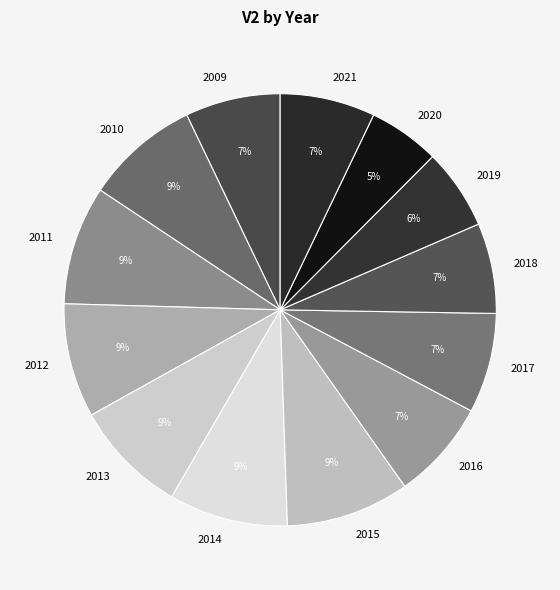

To the nearest percent, what is the difference between the 2020 and 2019 slice percentages?

1%